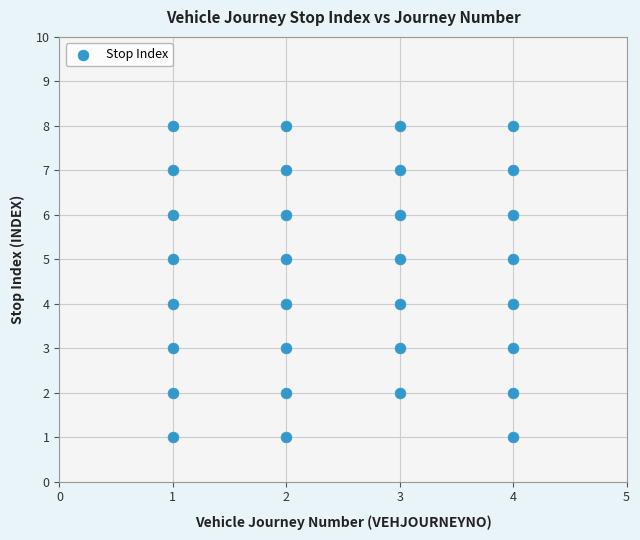

What is the range of Y values (max minus min)?

7